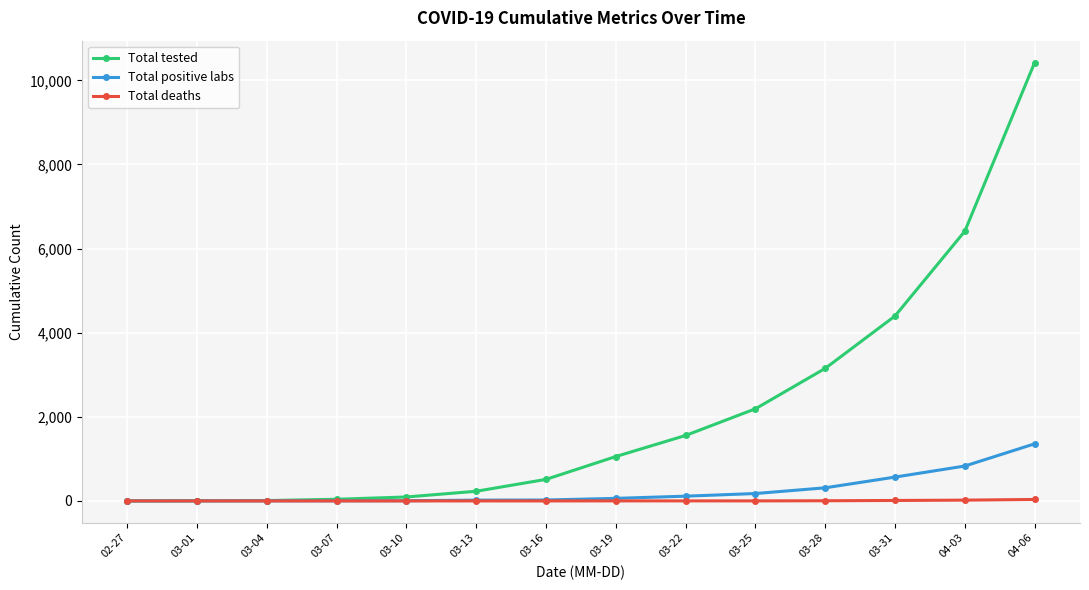

At 03-31, list the series in order from smallest to largest.

Total deaths, Total positive labs, Total tested